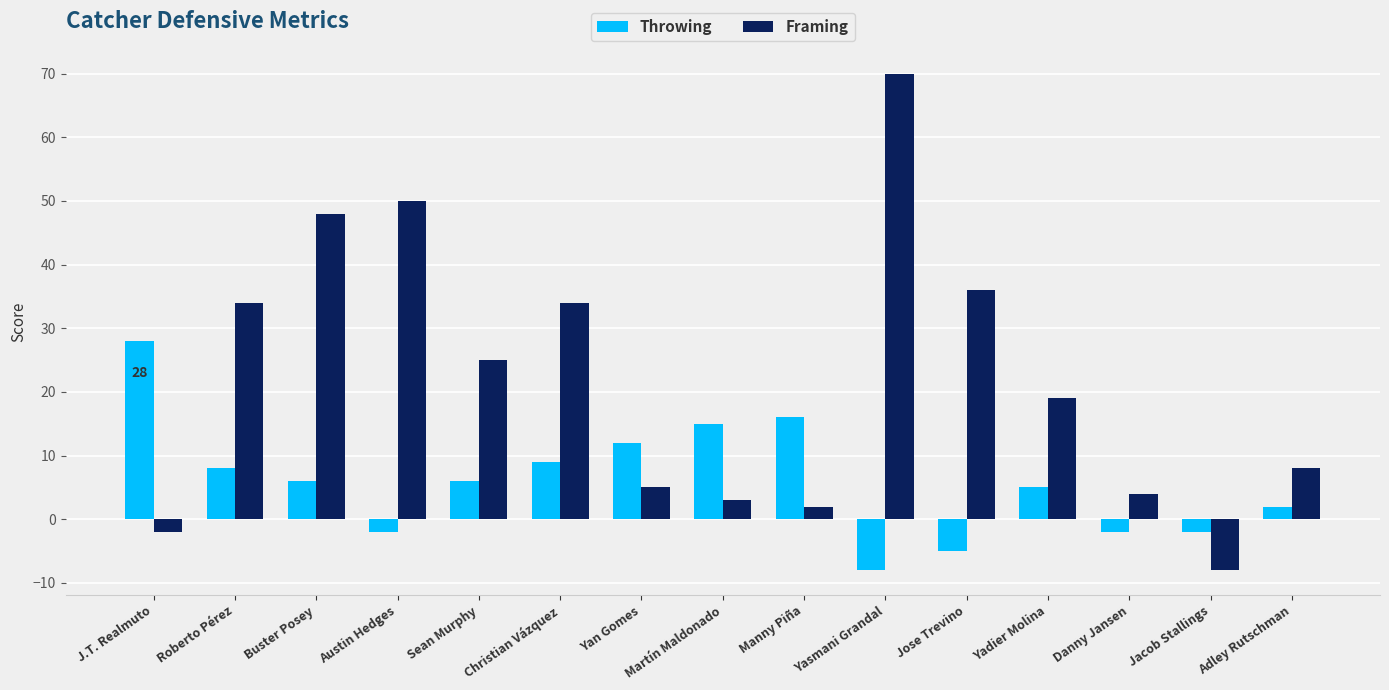

What is the lowest value of the Framing series?

-8